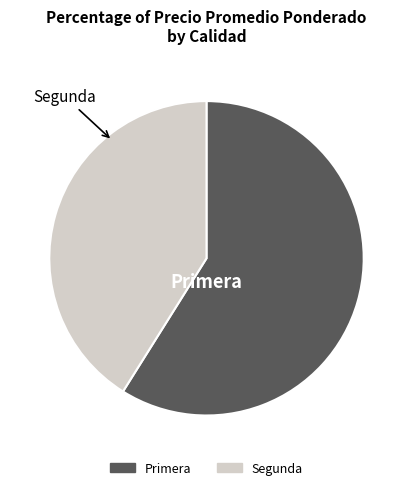

Rank the categories by value from lowest to highest.

Segunda, Primera